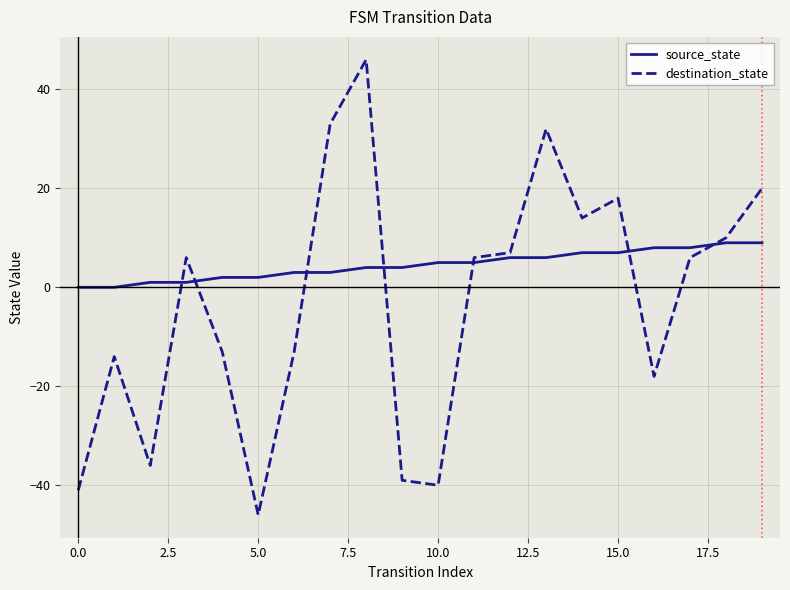

What is the lowest value of the destination_state series?

-46